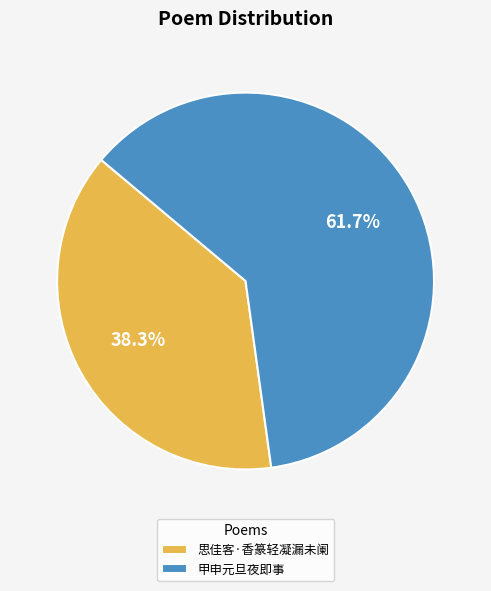

Which category has the biggest portion of the pie?

甲申元旦夜即事